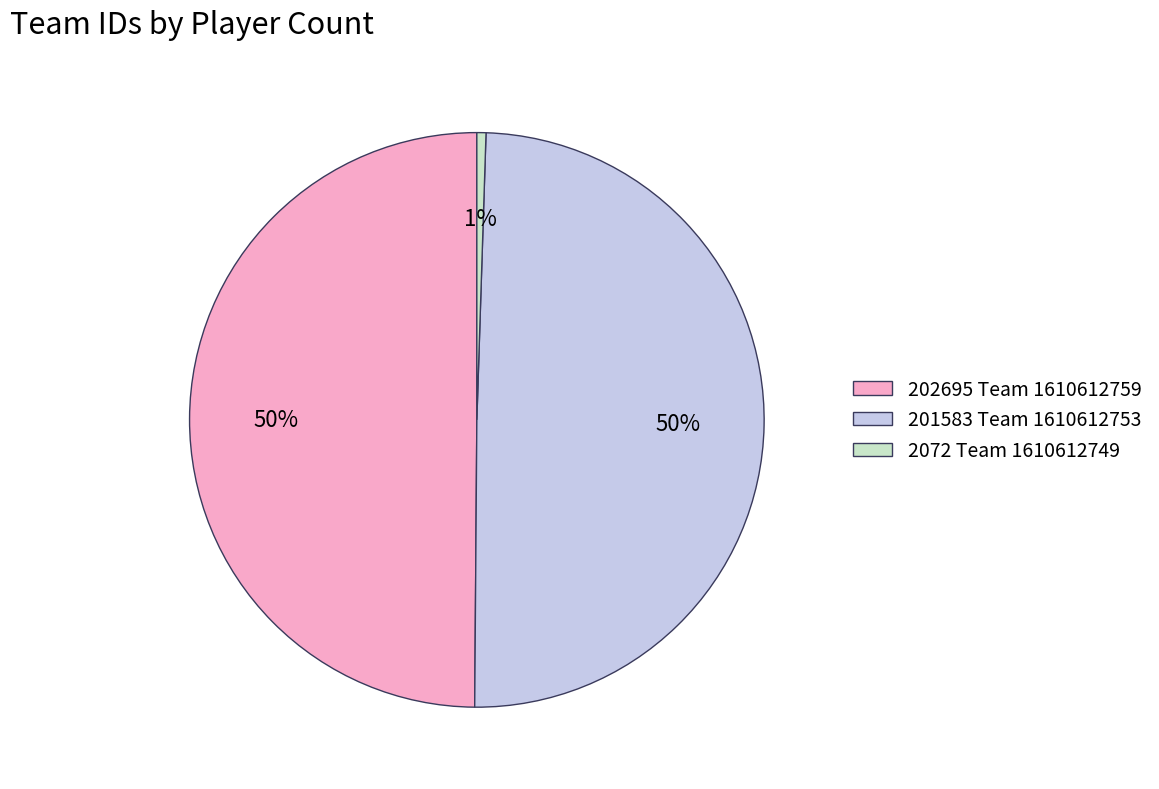

To the nearest percent, what is the difference between the largest and smallest slice percentages?

49%